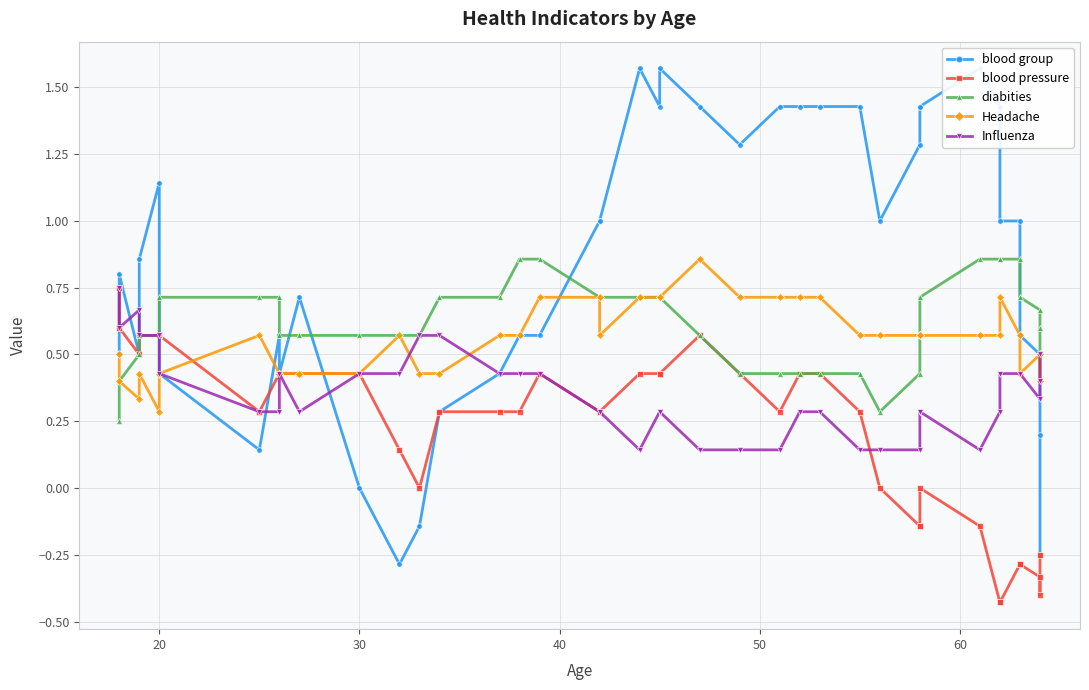

What is the sum of all diabities values?

24.6